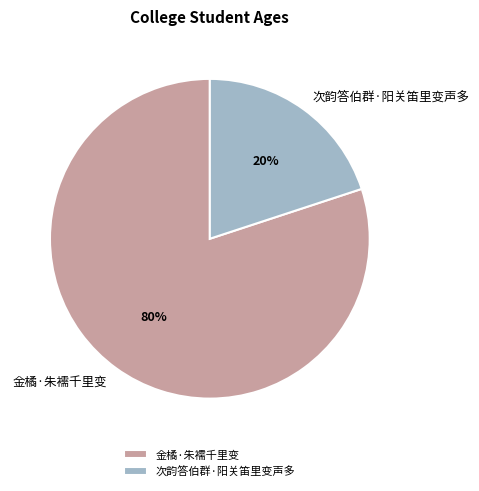

How many slices are in this pie chart?

2